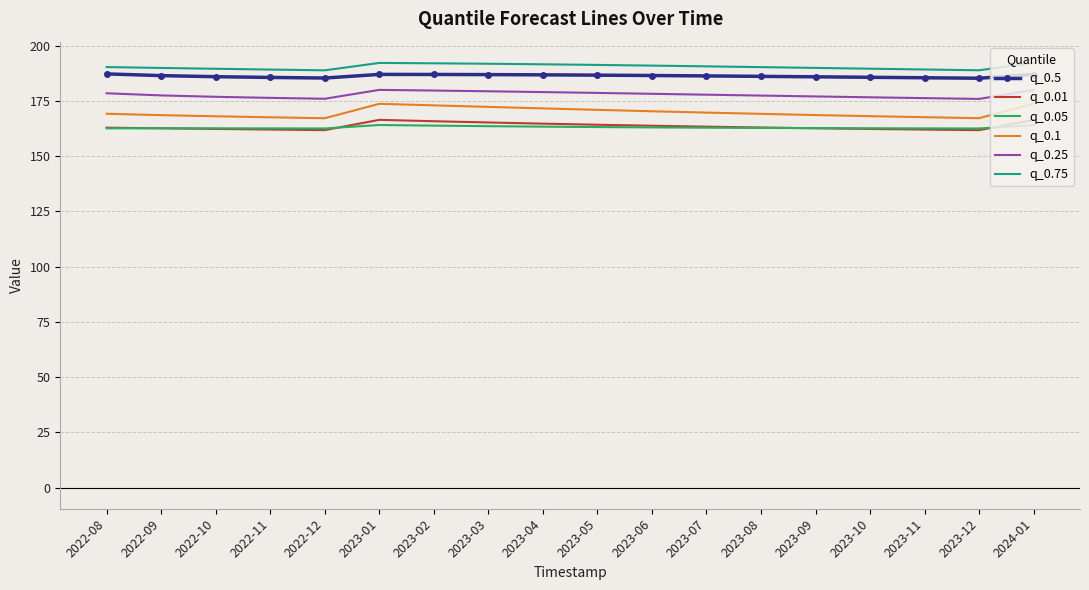

What is the smallest value displayed?

161.8